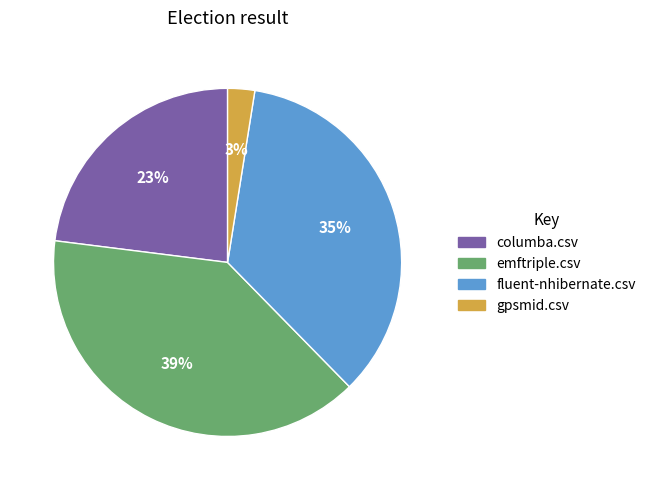

Is there any slice that represents more than half of the pie?

No